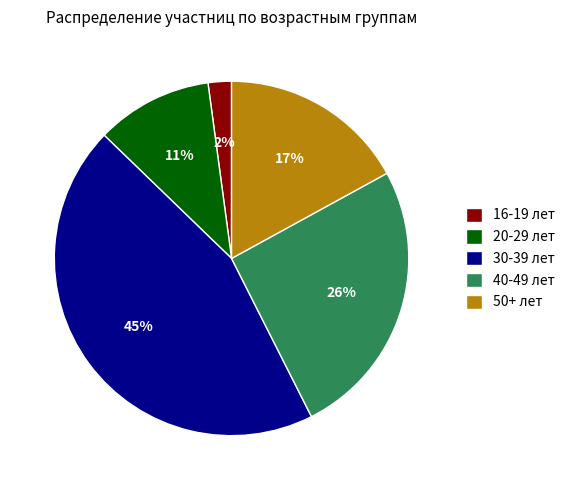

Is it true that 16-19 лет is 2% of the pie?

True